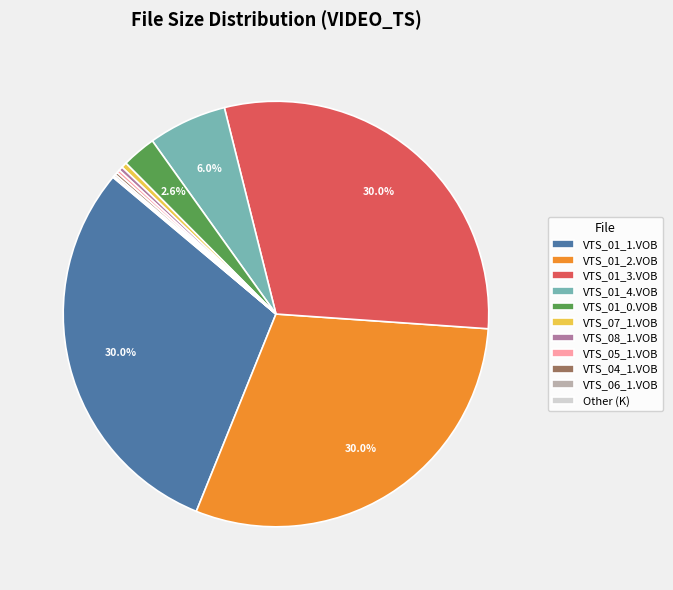

The VTS_01_0.VOB slice represents 3% of the pie. True or false?

True